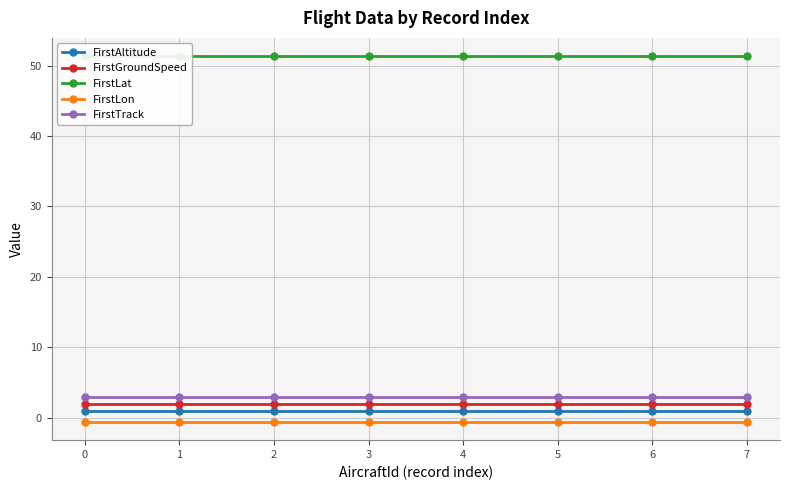

How many categories are shown in the chart?

8